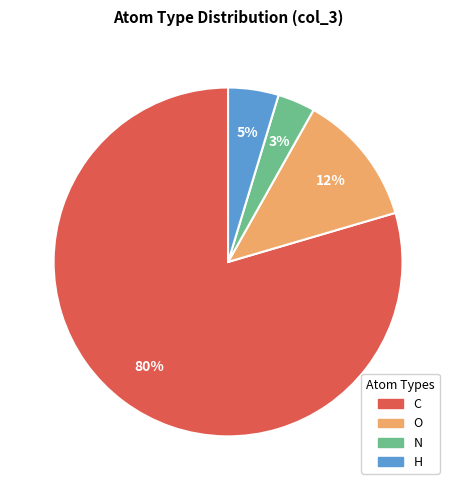

To the nearest percent, what percentage of the pie is N?

3%